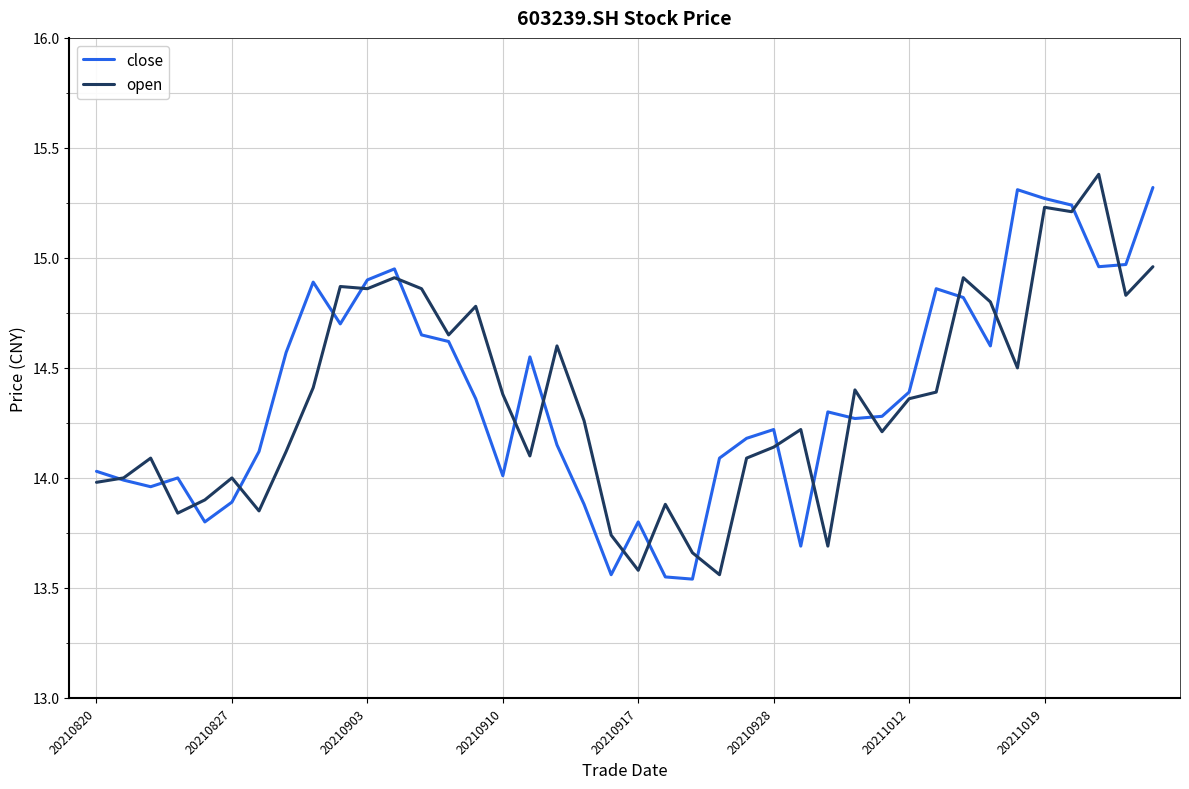

What is the maximum value for open?

15.4